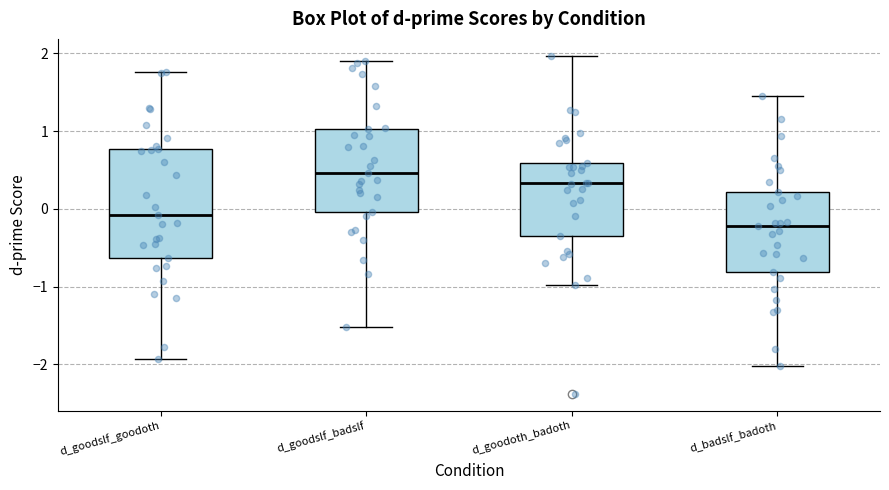

Where does the lower whisker of the box for d_goodslf_badslf end on the y-axis? The values are not printed on the chart, so give them approximately, as read against the axis.

-1.5